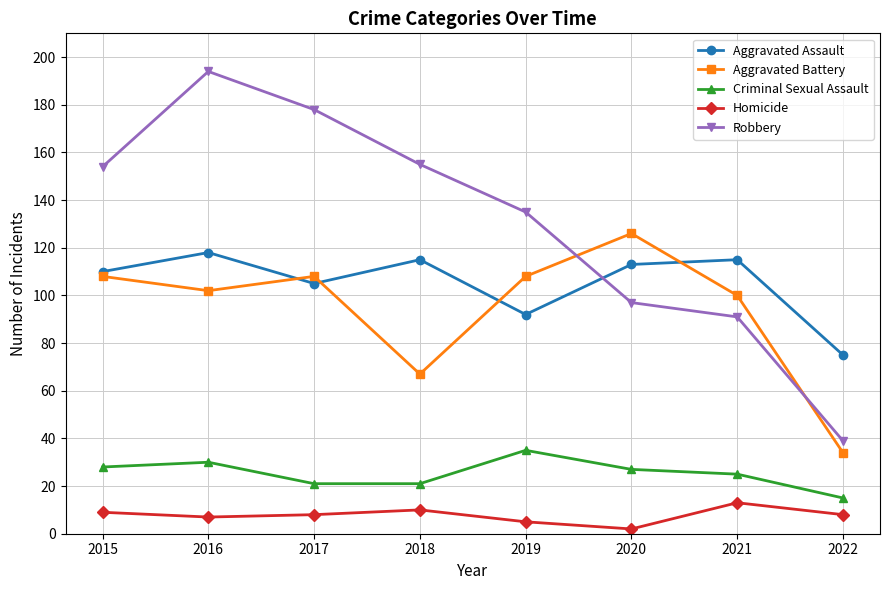

How many series are shown in this chart?

5